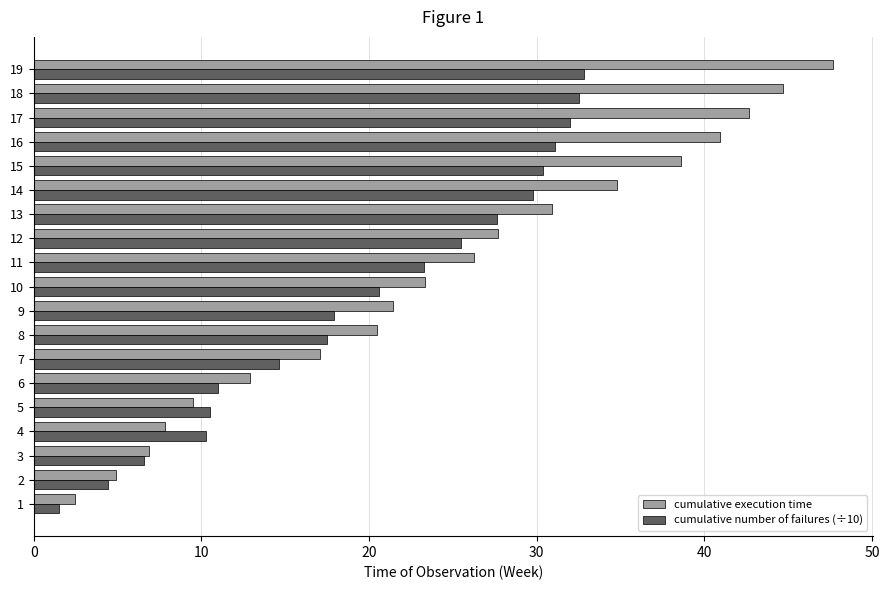

Which series has the largest range (max minus min)?

cumulative execution time